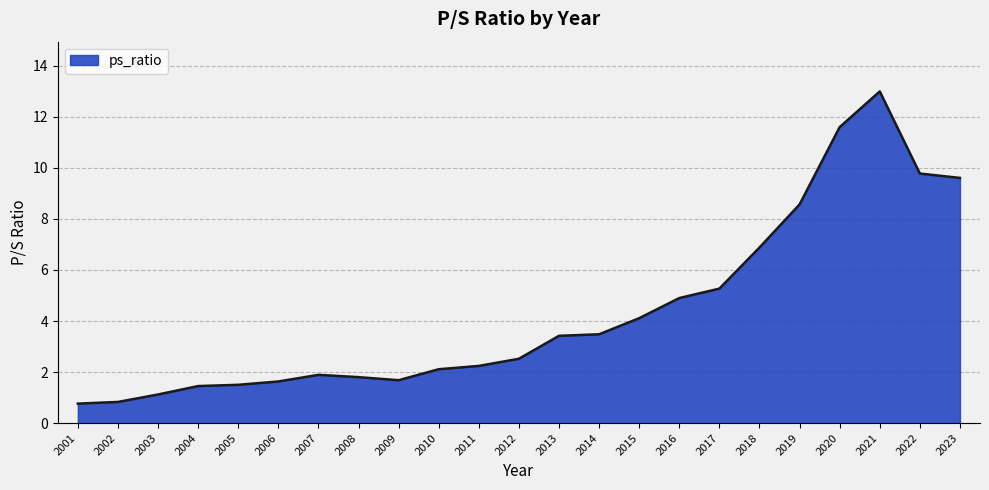

At which label does the data first exceed 2?

2010